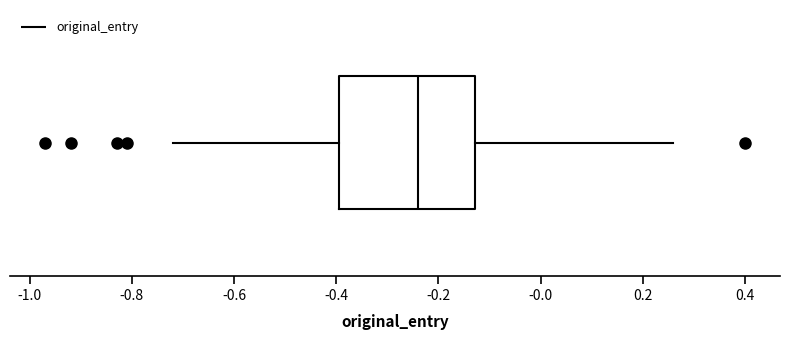

Where does the right whisker of the box end on the x-axis? The values are not printed on the chart, so give them approximately, as read against the axis.

0.26